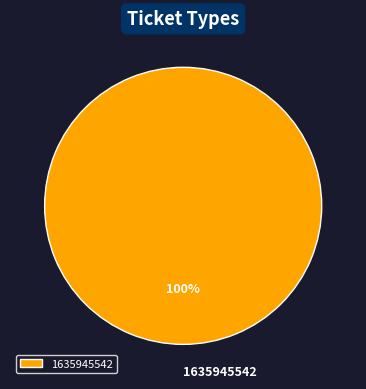

Count the number of slices in the pie.

1